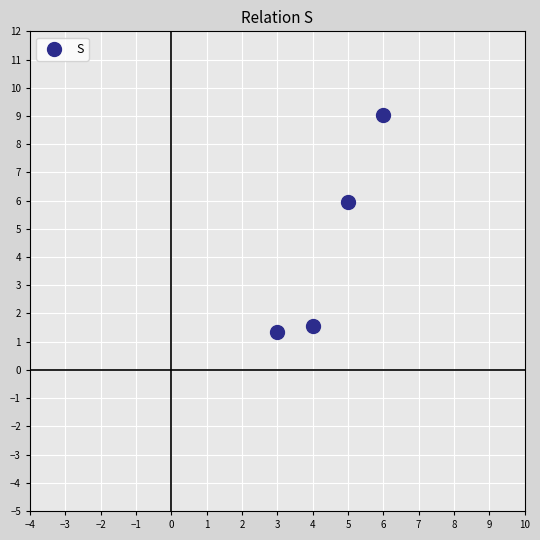

What Y value in the scatter plot is closest to 5?

6.0